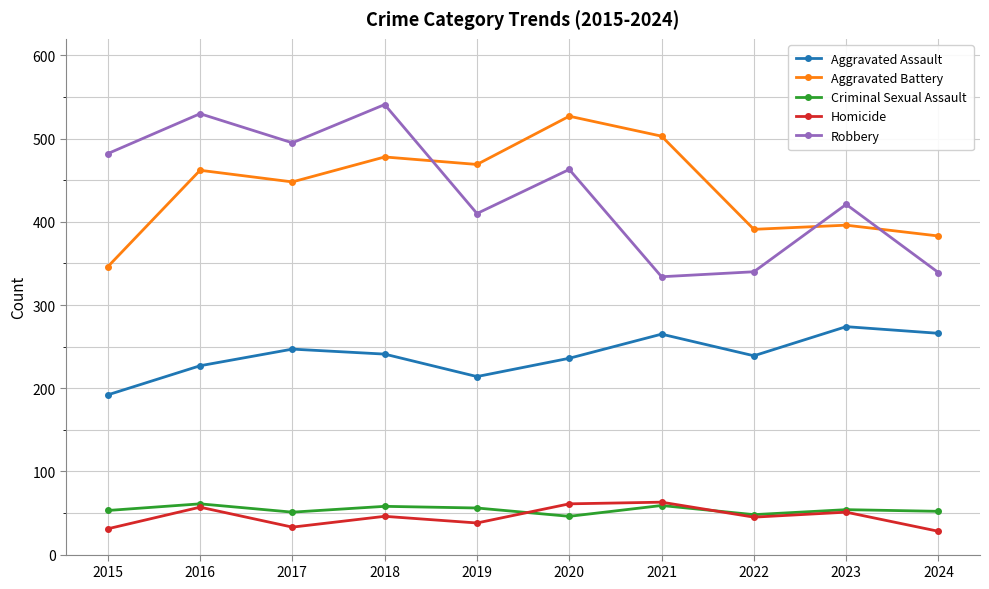

What is the spread (max minus min) of values at 2024?

355